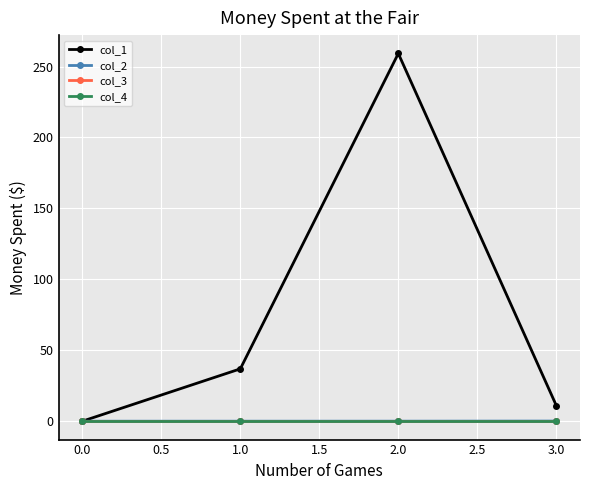

Does the chart display data point markers on the line(s)?

Yes